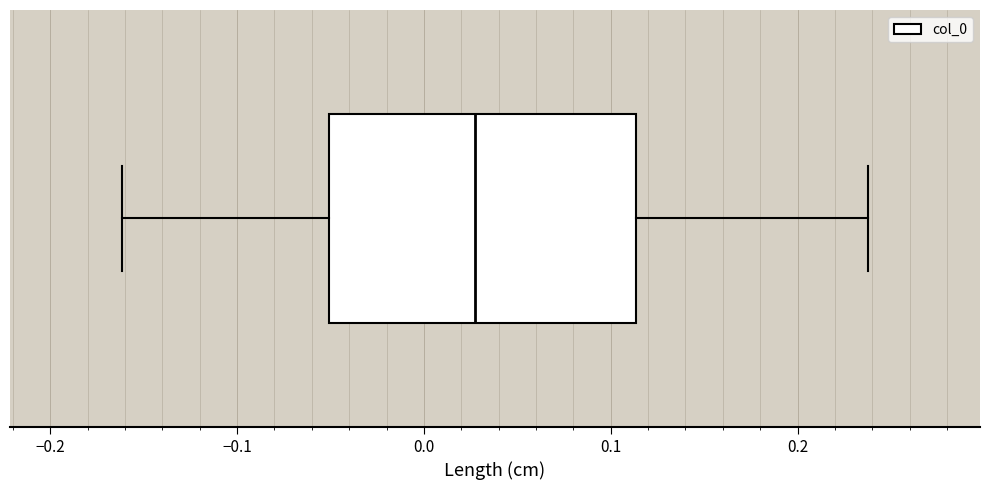

Transcribe this box plot: give where the median line is, the range the box spans, and where the two whiskers end, as read against the x-axis. The values are not printed on the chart, so give them approximately, as read against the axis.

median 0.03, box -0.05 to 0.11, whiskers -0.16 to 0.24